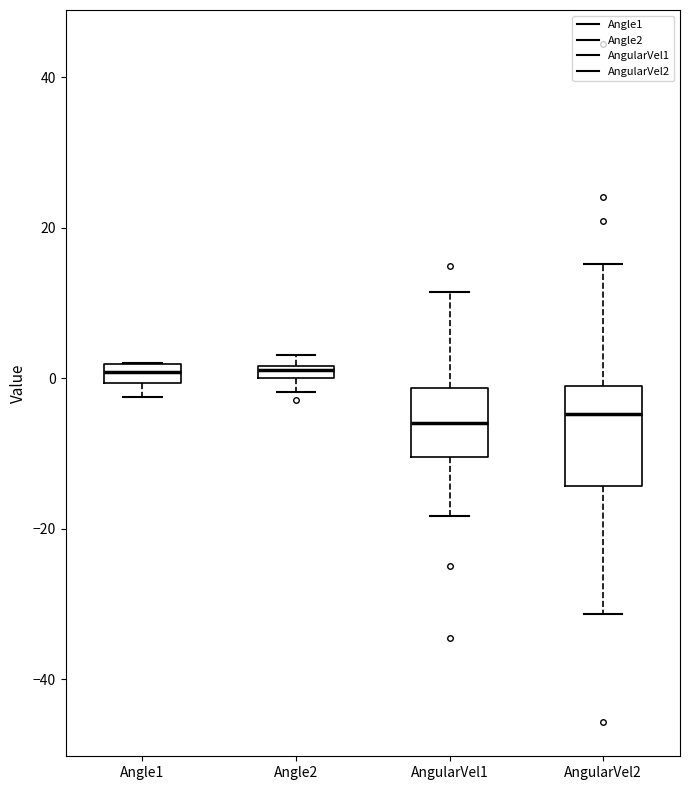

Where does the median line of the box for AngularVel2 sit on the y-axis? The values are not printed on the chart, so give them approximately, as read against the axis.

-4